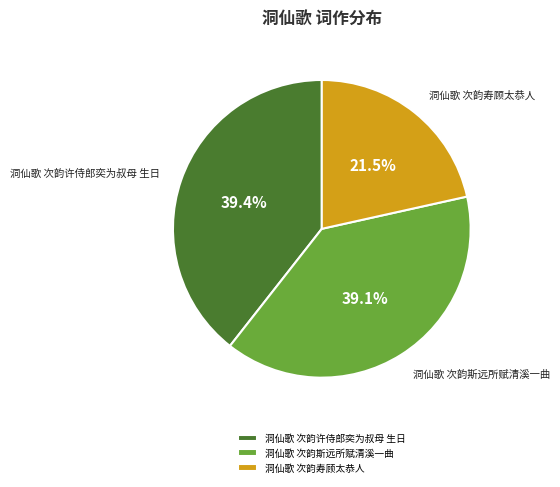

Does 洞仙歌 次韵斯远所赋清溪一曲 represent more than half of the total?

No